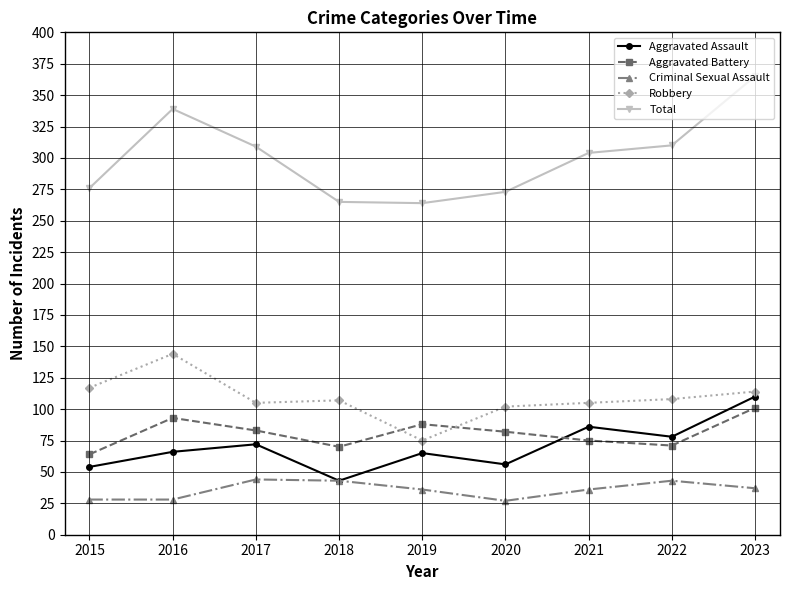

What is the difference between the second highest and second lowest values in the Aggravated Assault series?

32